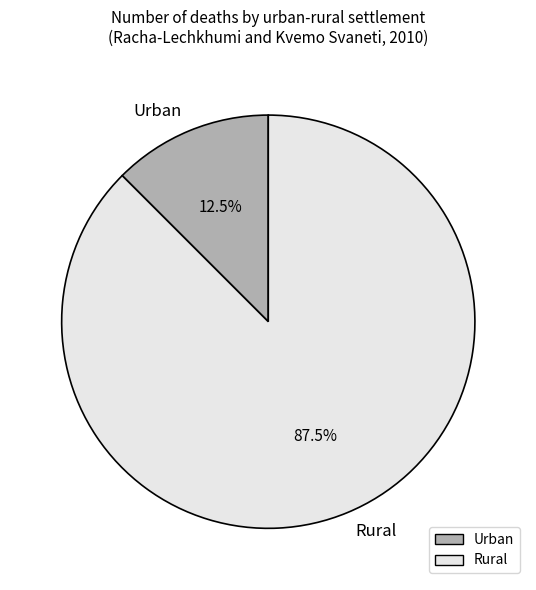

Is Urban the majority of the pie?

No